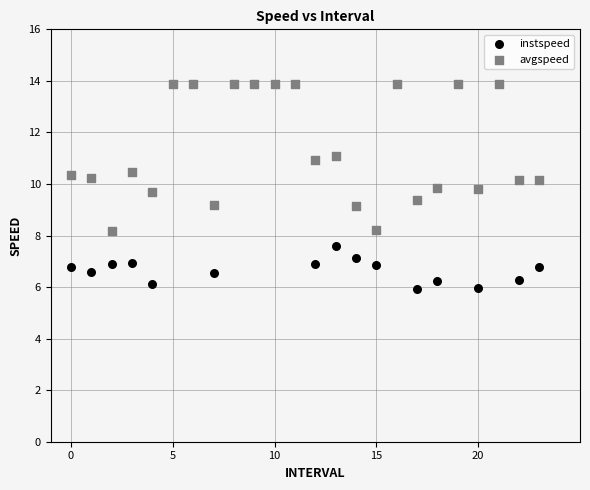

Which series has the widest spread of Y values?

instspeed